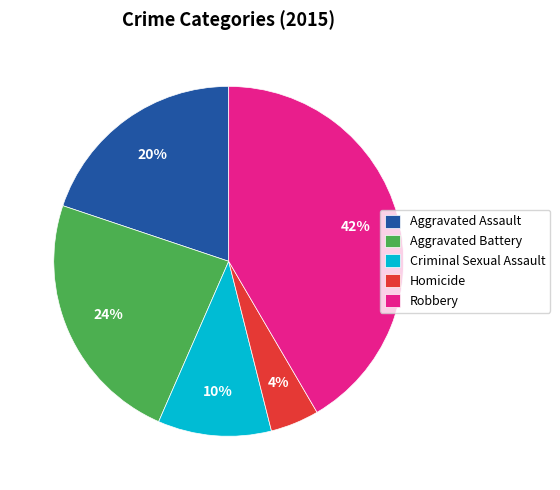

Which category has the biggest portion of the pie?

Robbery